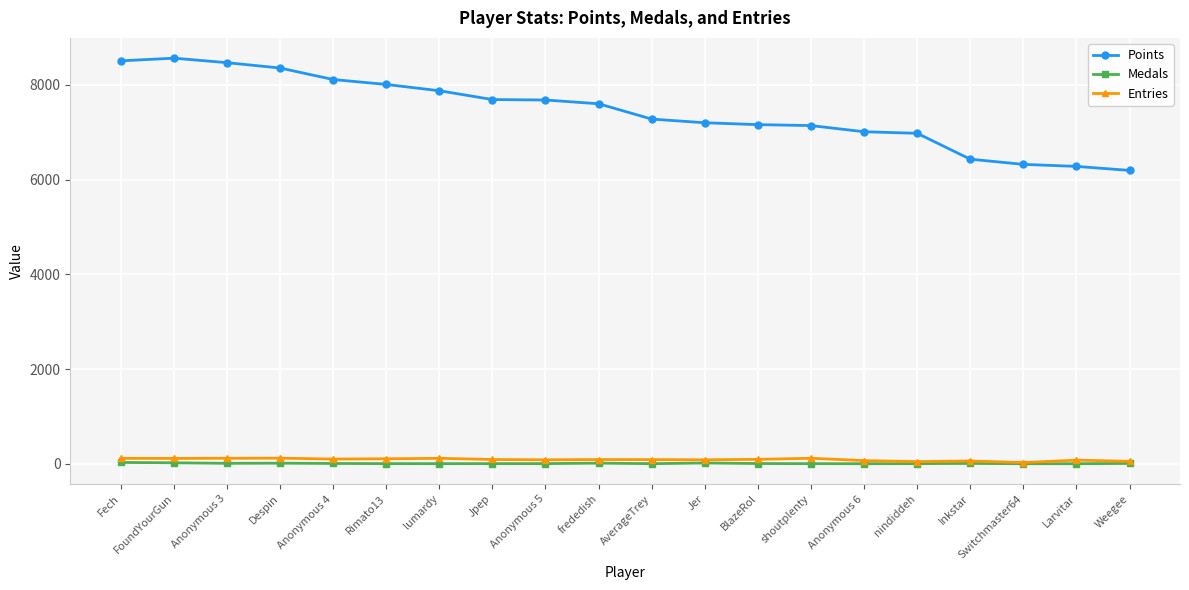

How many data points does each series have?

20